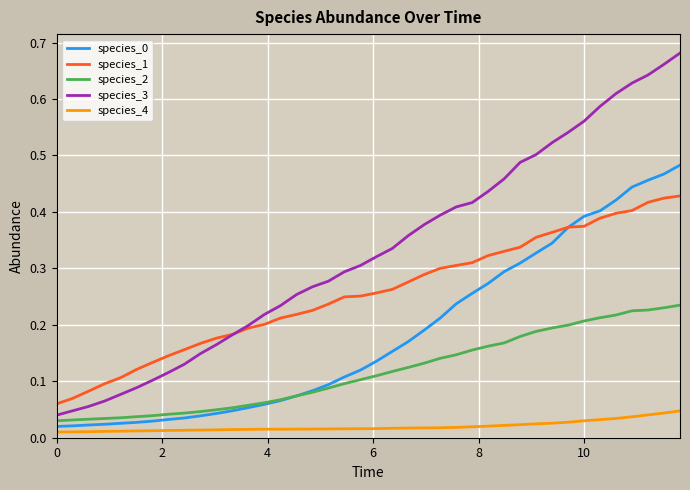

How many lines are shown in the chart?

5